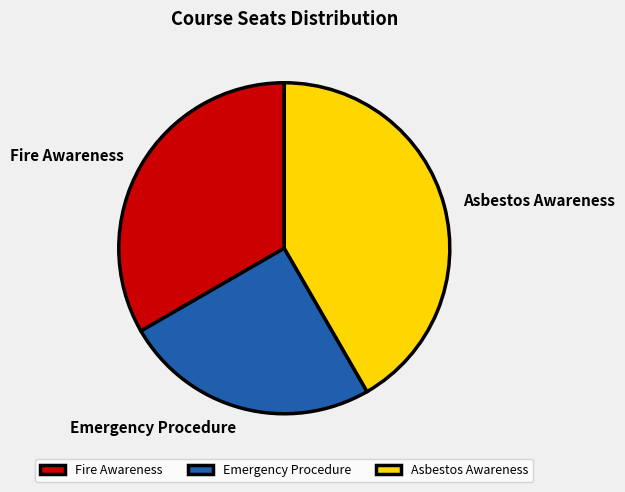

Rank the categories by value from lowest to highest.

Emergency Procedure, Fire Awareness, Asbestos Awareness